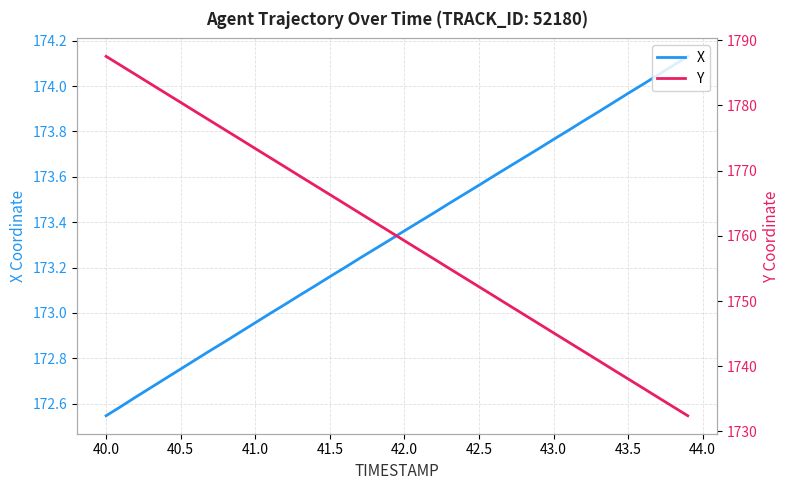

True or false: X and Y intersect in this chart.

False